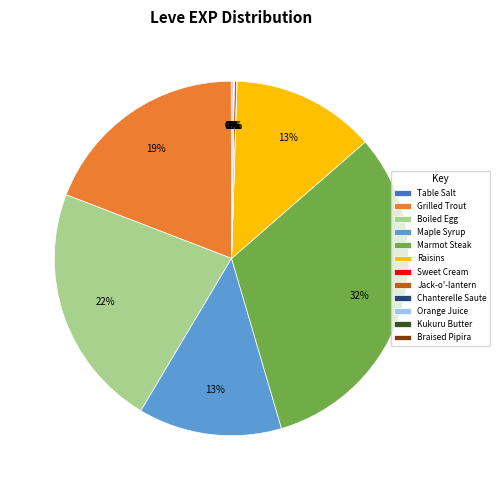

What is the ratio of the value at Marmot Steak to the value at Grilled Trout?

1.7